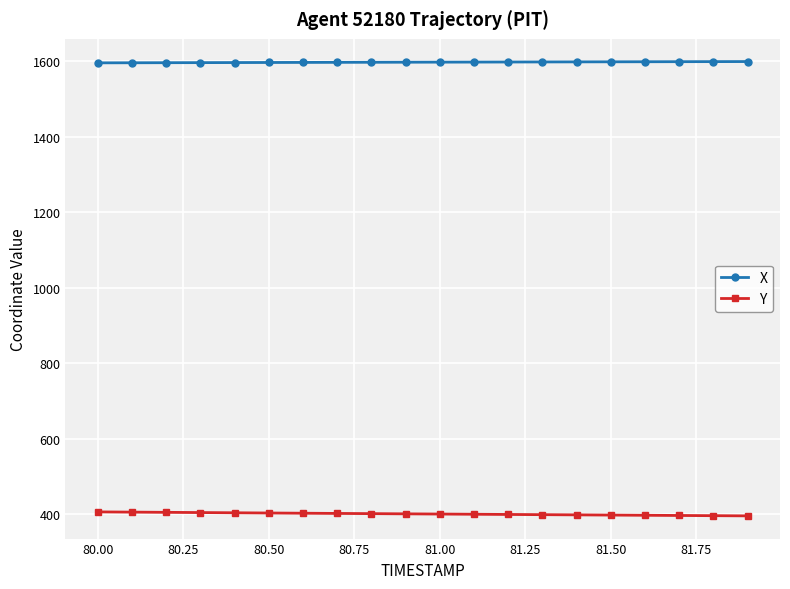

What is the minimum value shown in the chart?

396.1